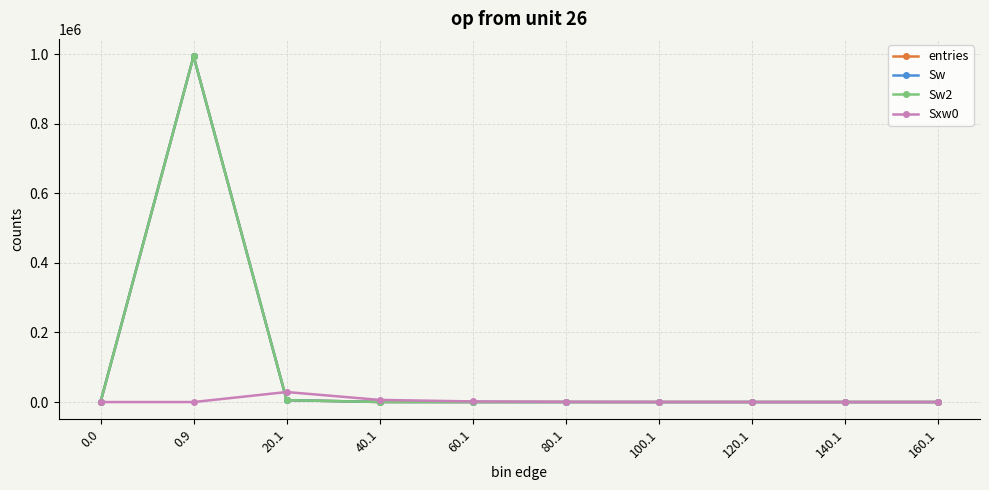

True or false: entries has a value of 3 at 100.1.

True